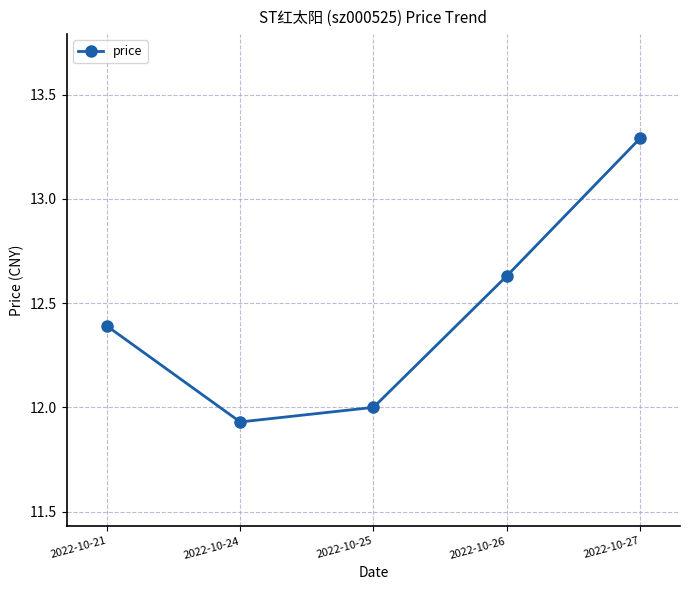

Read the value at 2022-10-21.

12.4